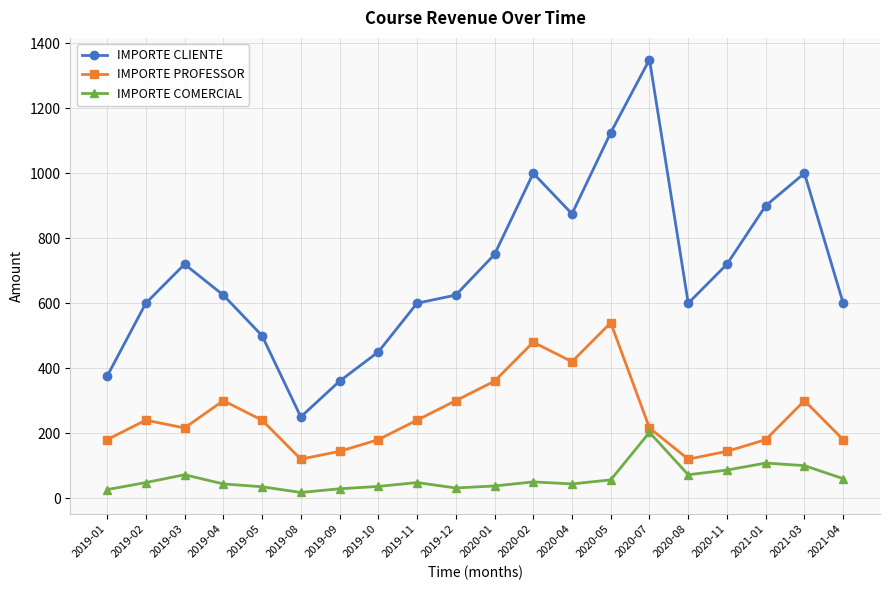

Which series changed the most between 2019-11 and 2020-05?

IMPORTE CLIENTE